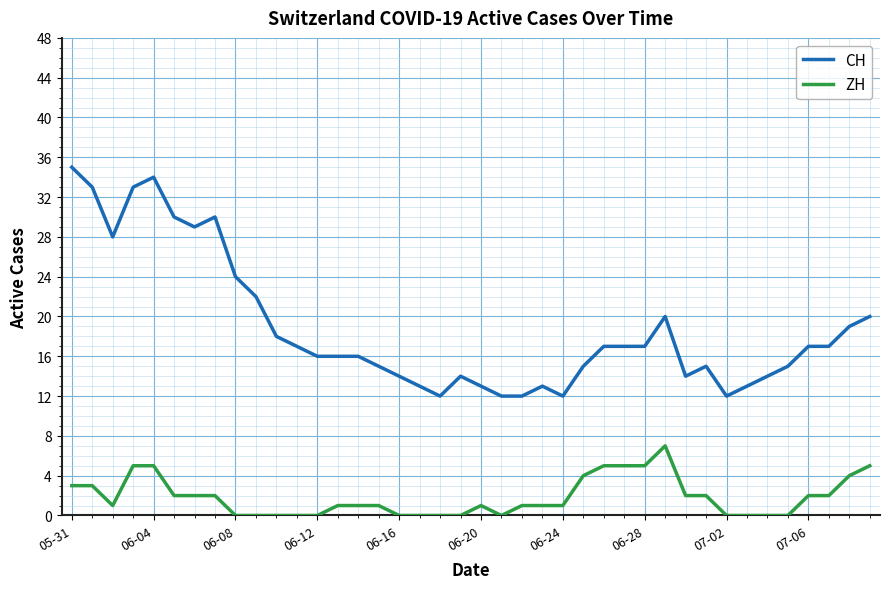

How many lines are shown in the chart?

2